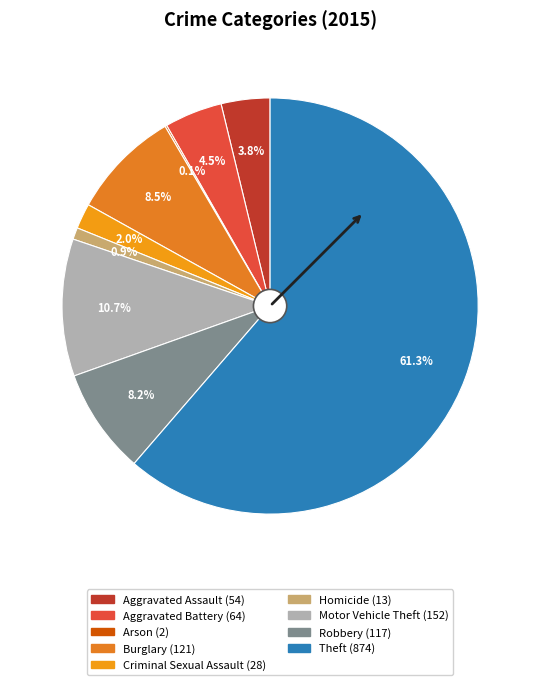

To the nearest percent, what is the average slice percentage?

11%